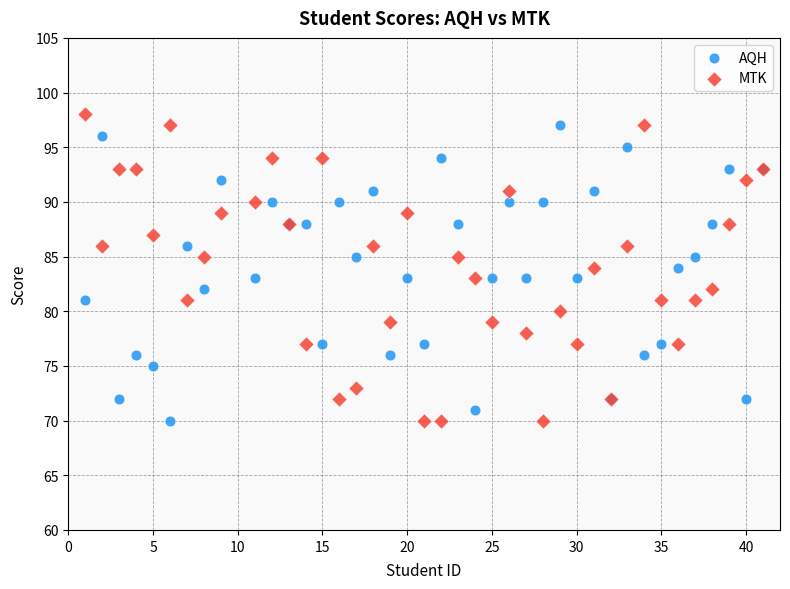

What are all the series names shown in the legend?

AQH, MTK